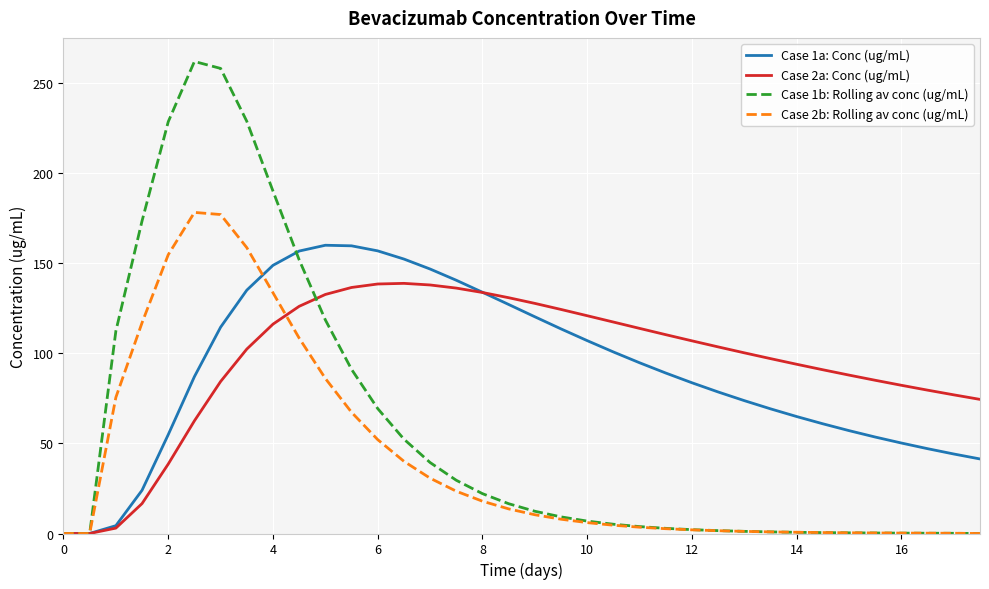

What are all the series names shown in the legend?

Case 1a: Conc (ug/mL), Case 2a: Conc (ug/mL), Case 1b: Rolling av conc (ug/mL), Case 2b: Rolling av conc (ug/mL)